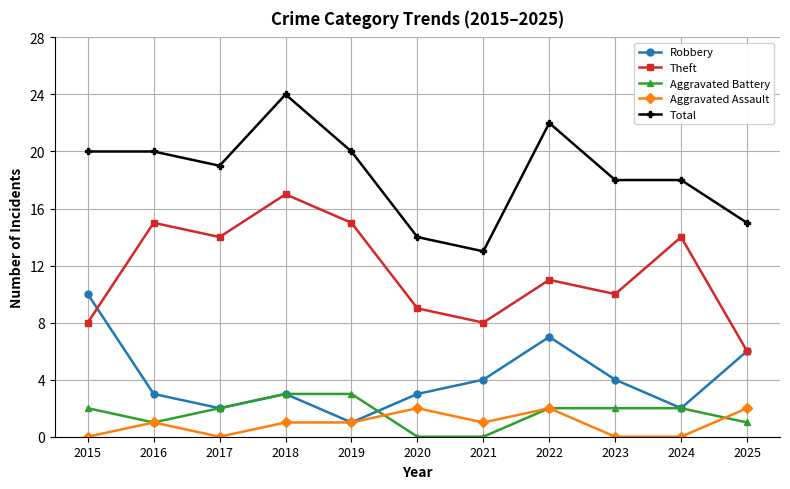

What is the spread (max minus min) of values at 2018?

23